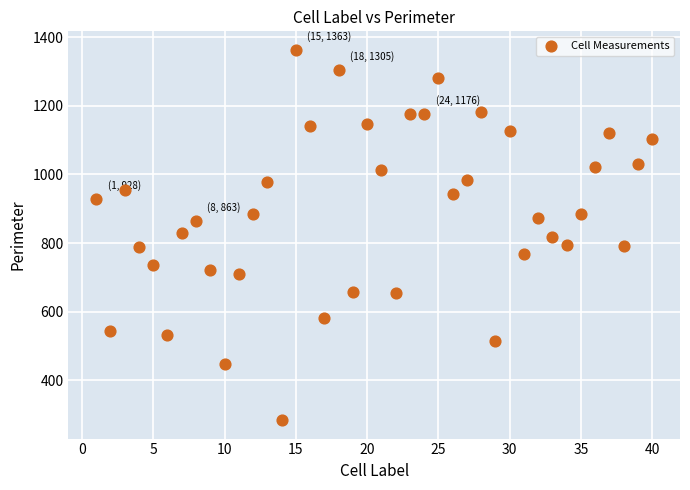

What is the range of Y values (max minus min)?

1079.9